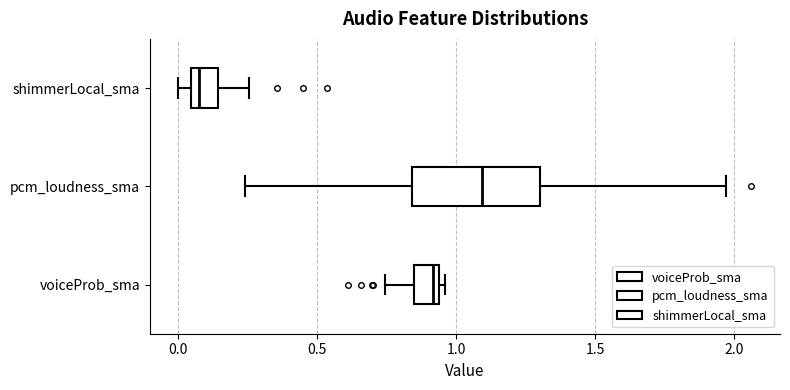

Where does the right whisker of the box for pcm_loudness_sma end on the x-axis? The values are not printed on the chart, so give them approximately, as read against the axis.

1.95